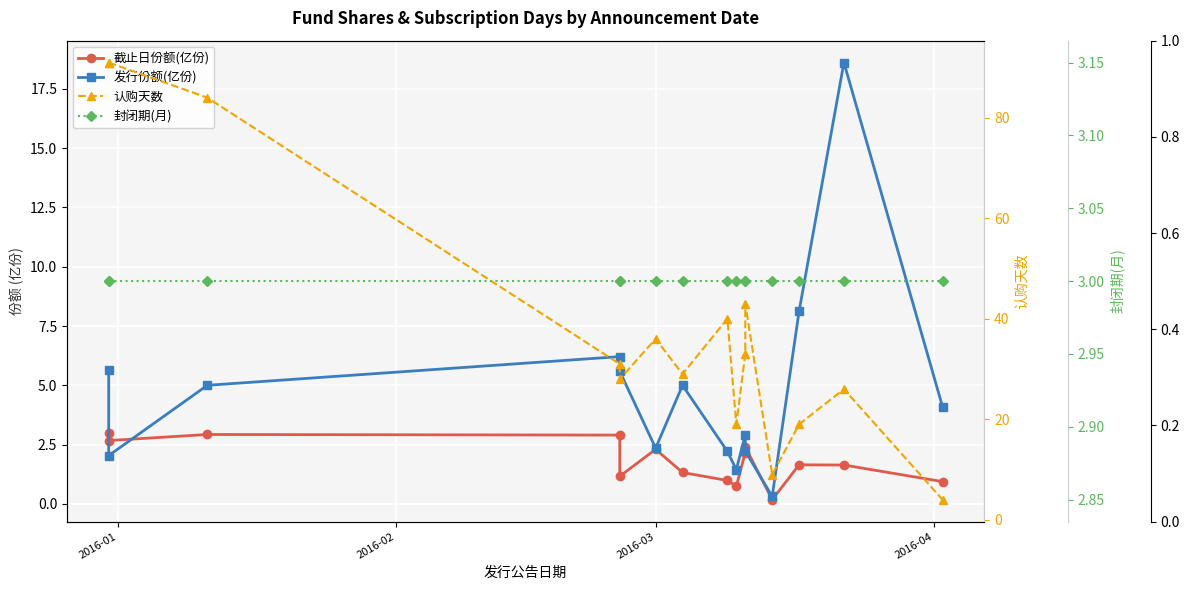

What is the minimum value shown in the chart?

0.2